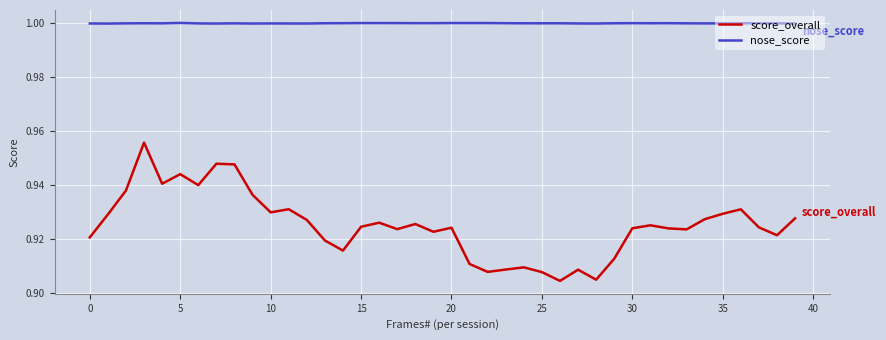

Is this an area chart (filled region under the line)?

No